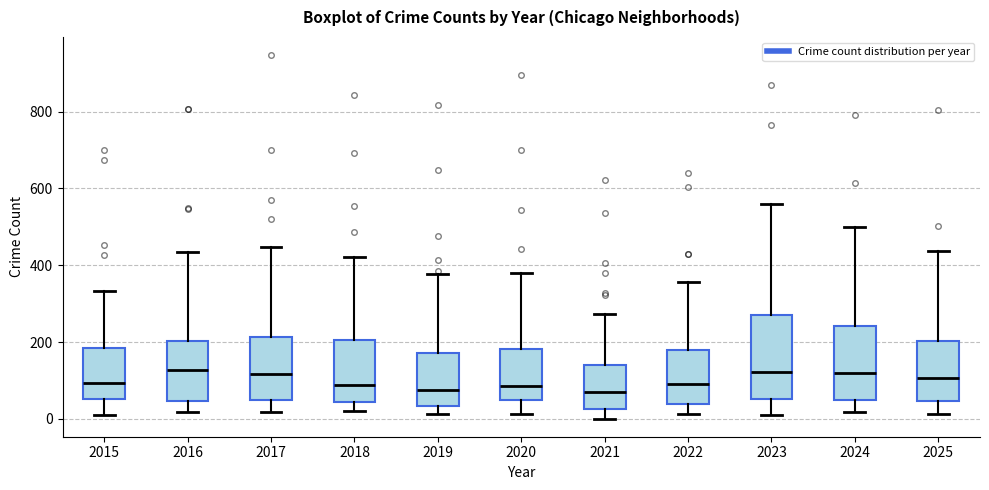

Where is the upper edge of the box at x = 2016 on the y-axis? The values are not printed on the chart, so give them approximately, as read against the axis.

200